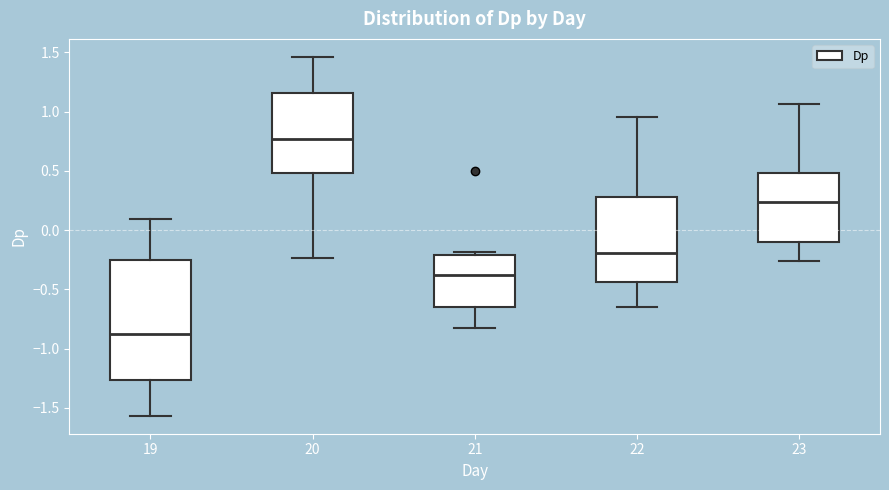

Comparing the boxes themselves (not the whiskers), which one is the tallest?

19